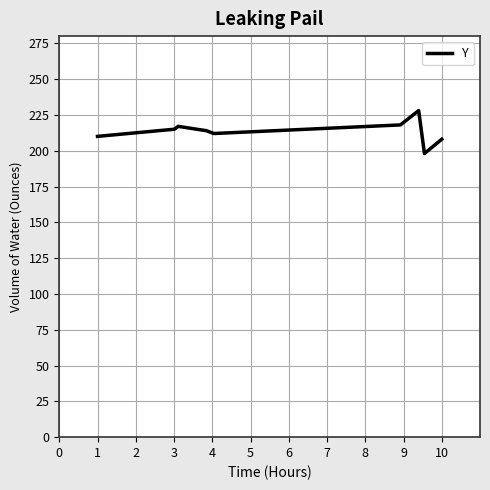

What is the smallest value displayed?

198